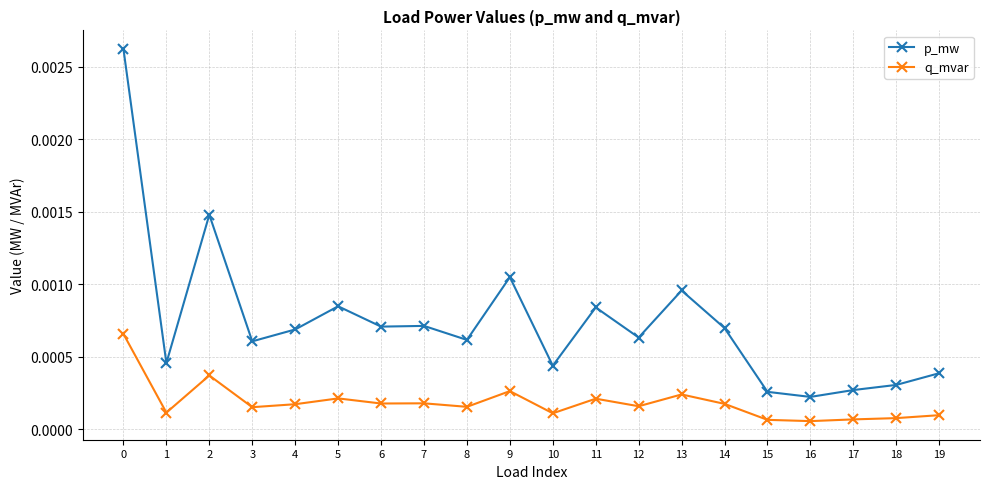

At 6, list the series in order from largest to smallest.

p_mw, q_mvar